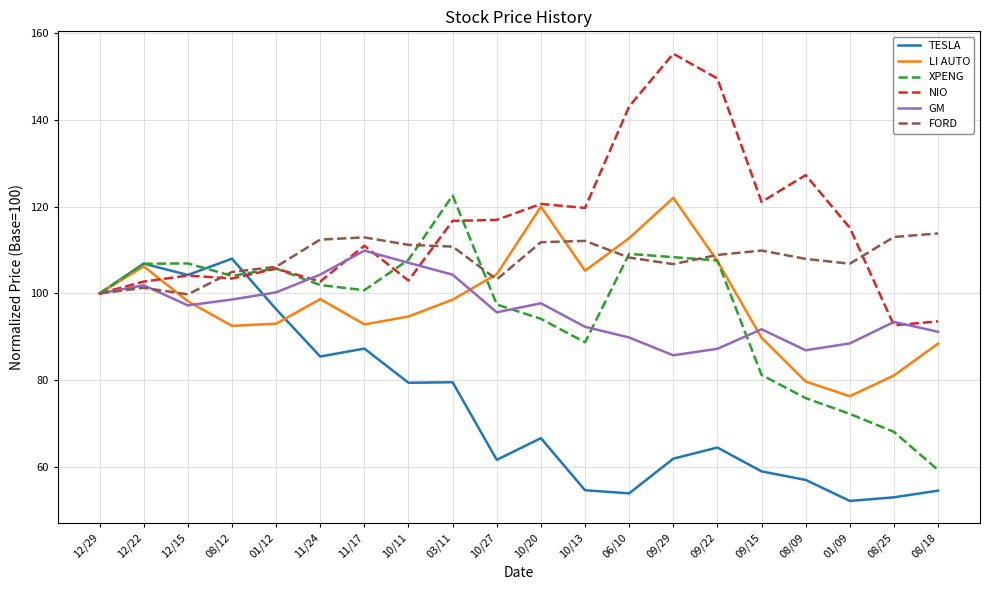

The LI AUTO series shows 98.7 at 11/24. True or false?

True